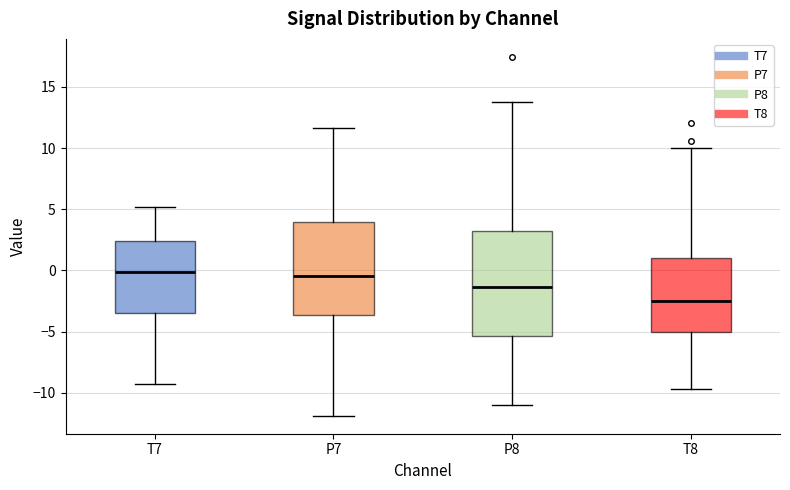

Comparing the boxes themselves (not the whiskers), which one is the tallest?

P8